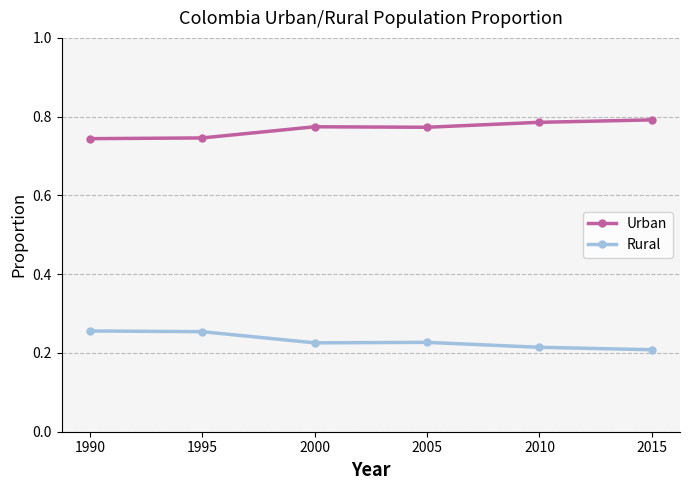

The value of Rural at 2000 is 0.2. True or false?

True